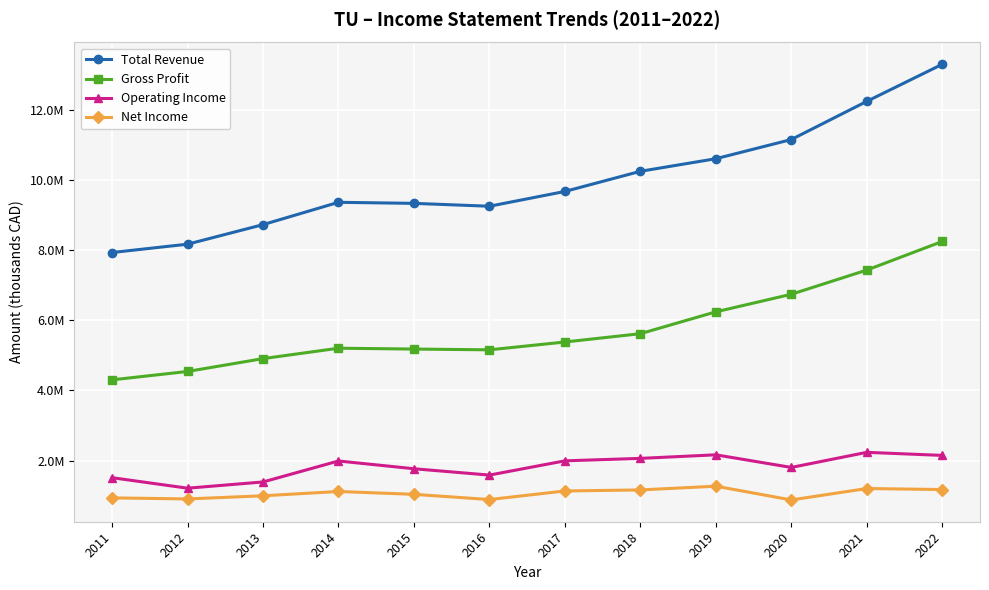

What are all the series names shown in the legend?

Total Revenue, Gross Profit, Operating Income, Net Income